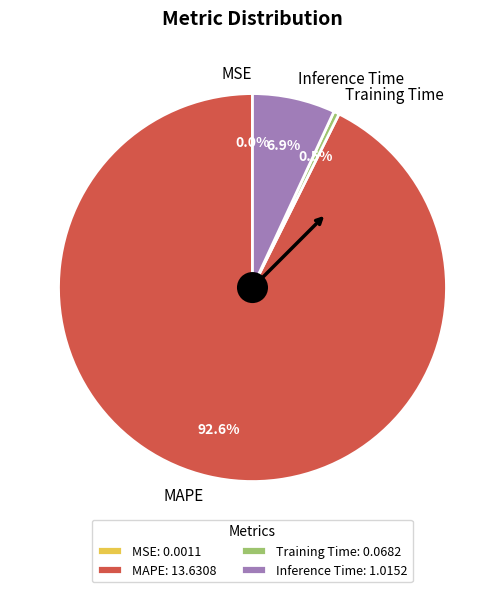

Between MAPE and Training Time, which is larger?

MAPE